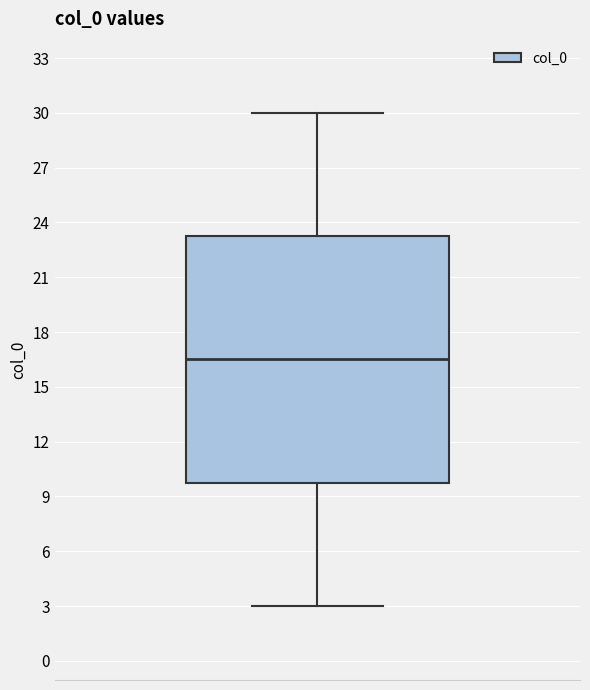

Transcribe this box plot: give where the median line is, the range the box spans, and where the two whiskers end, as read against the y-axis. The values are not printed on the chart, so give them approximately, as read against the axis.

median 16.5, box 10.0 to 23.5, whiskers 3.0 to 30.0